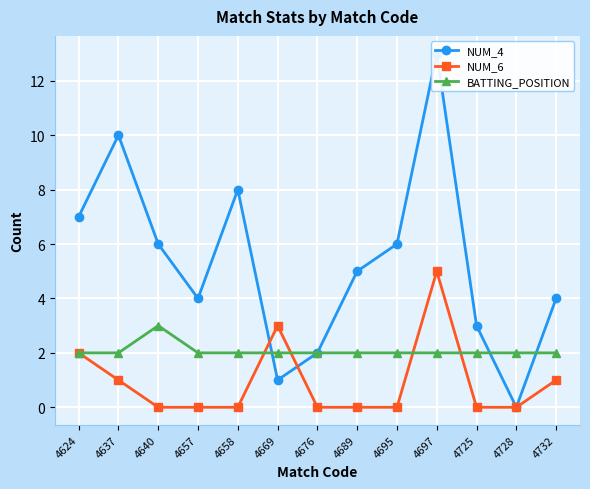

The value of BATTING_POSITION at 4640 is 2. True or false?

False